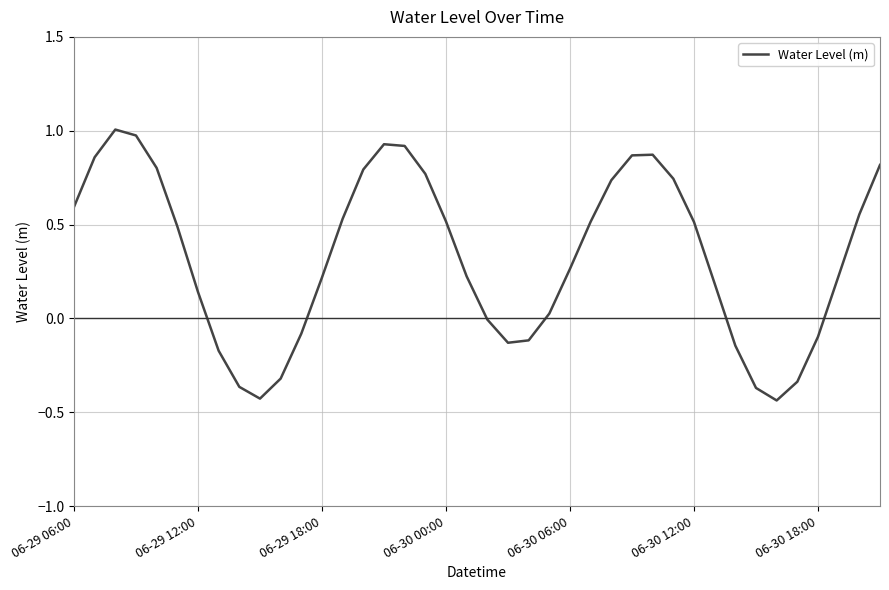

Reading left to right, transcribe all the data shown in this chart.

0.6	0.9	1.0	1.0	0.8	0.5	0.1	-0.2	-0.4	-0.4	-0.3	-0.1	0.2	0.5	0.8	0.9	0.9	0.8	0.5	0.2	-0.0	-0.1	-0.1	0.0	0.3	0.5	0.7	0.9	0.9	0.7	0.5	0.2	-0.1	-0.4	-0.4	-0.3	-0.1	0.2	0.6	0.8